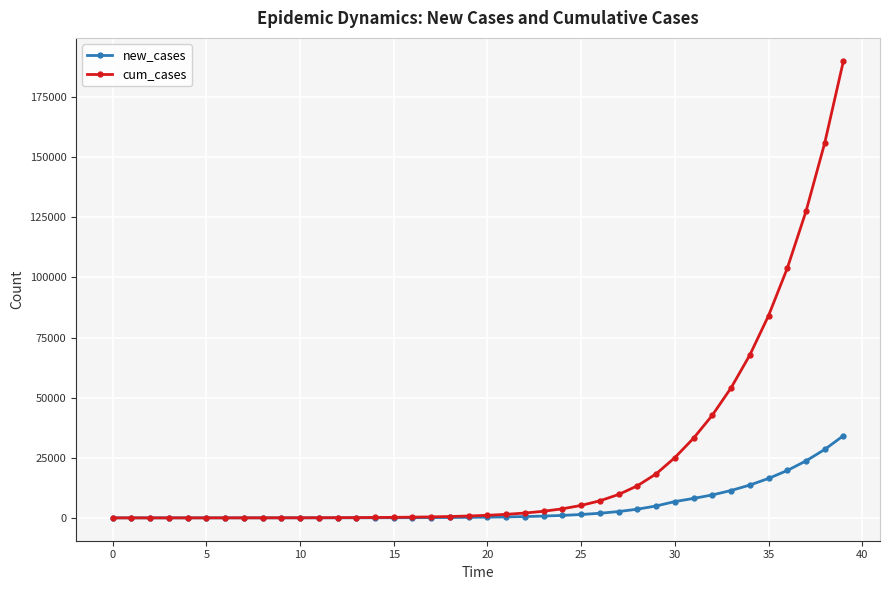

Rank the series by their average value, from highest to lowest.

cum_cases, new_cases